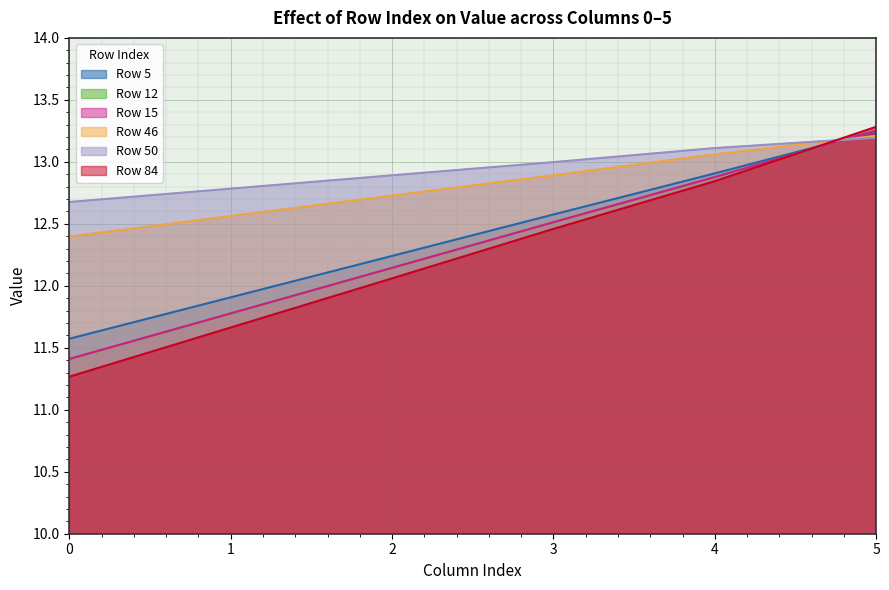

At which label is Row 84 closest to 12?

2